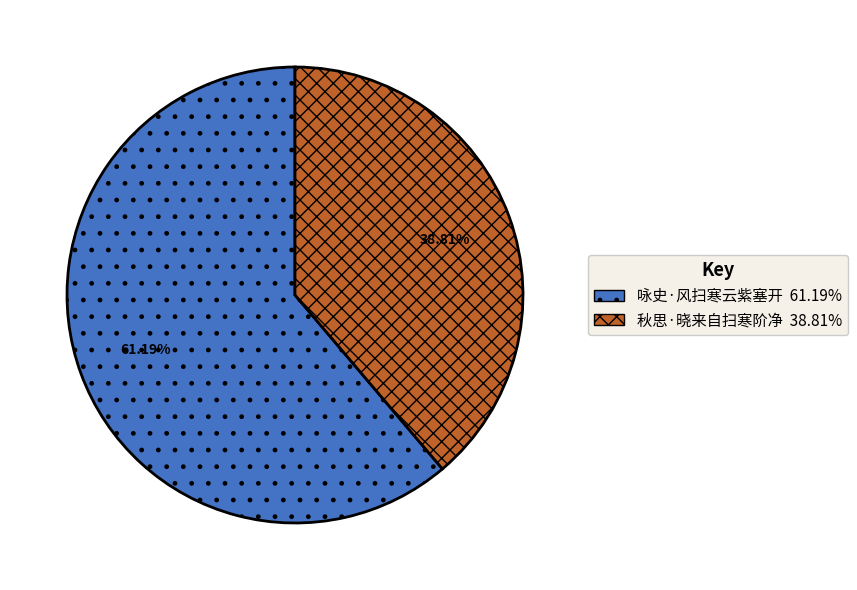

Which category accounts for the majority?

咏史·风扫寒云紫塞开